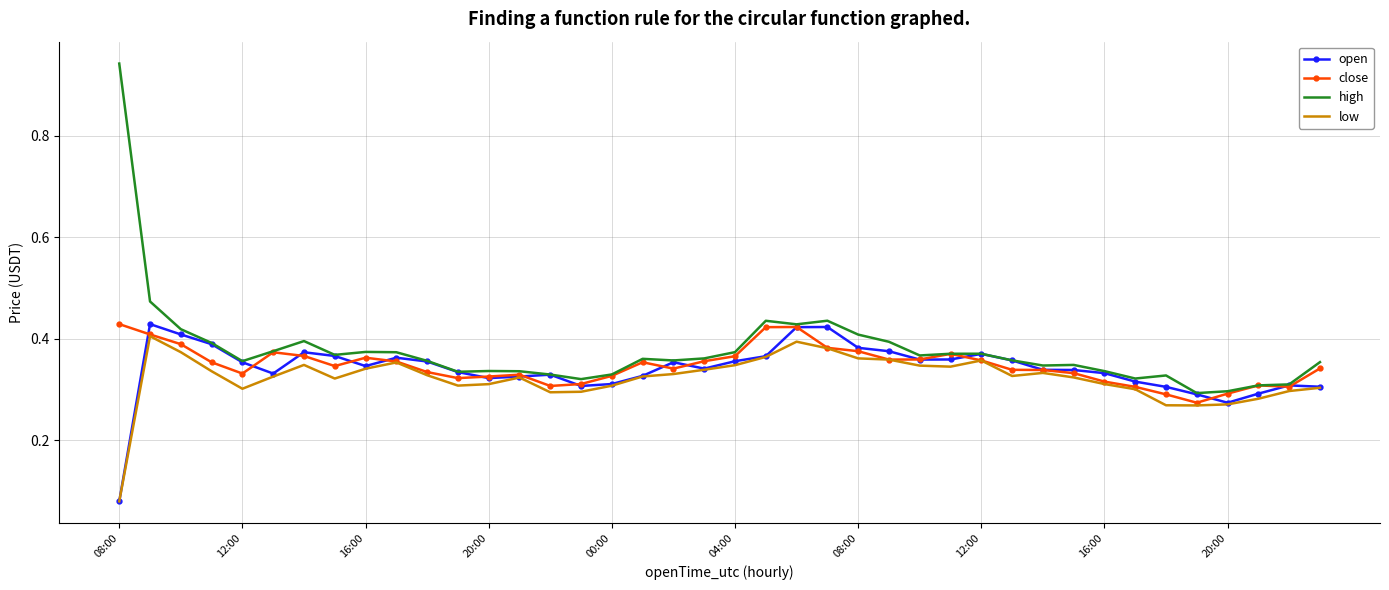

Which series has the largest range (max minus min)?

high